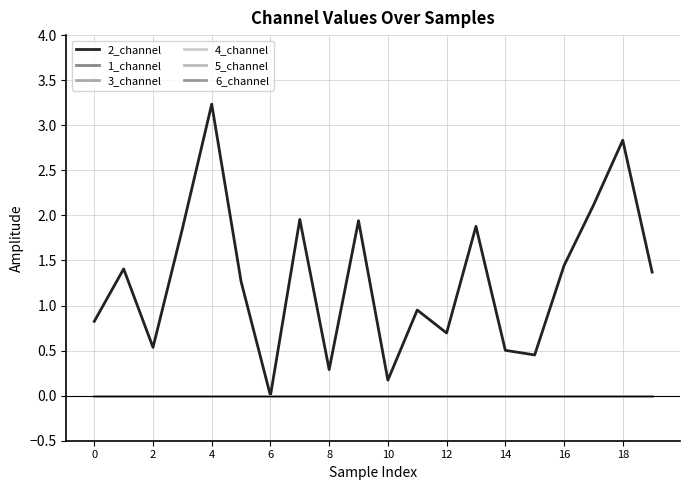

True or false: 2_channel and 6_channel intersect in this chart.

False